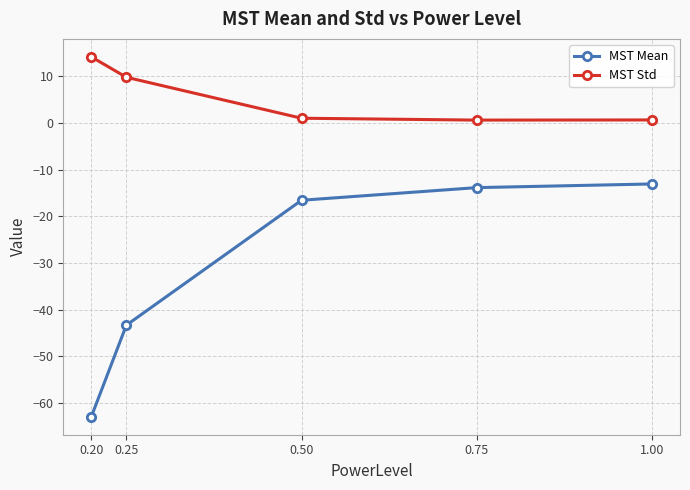

What value does the MST Mean series have at 0.75?

-13.9